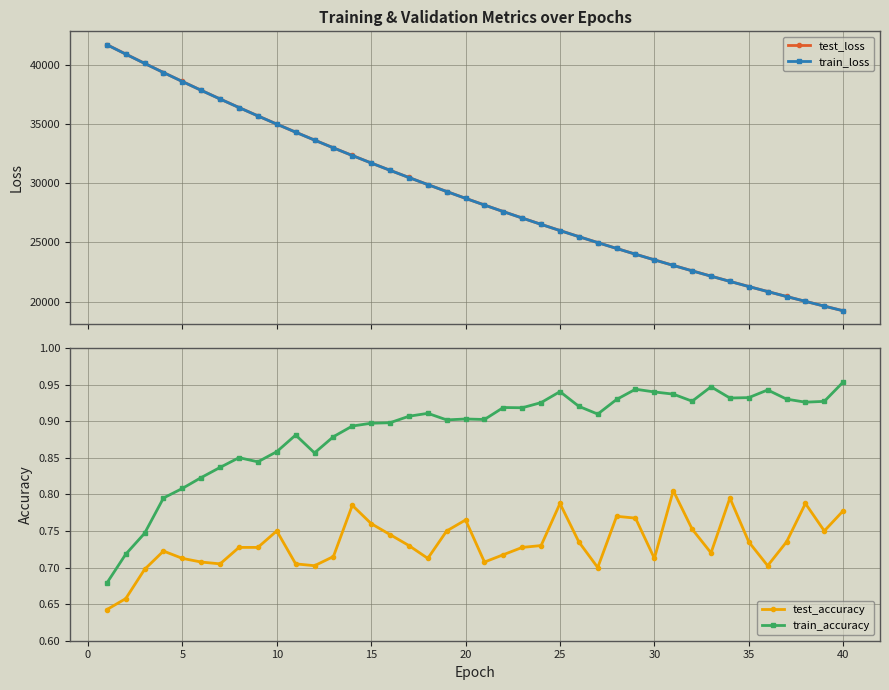

What is the maximum value for test_loss?

41674.4